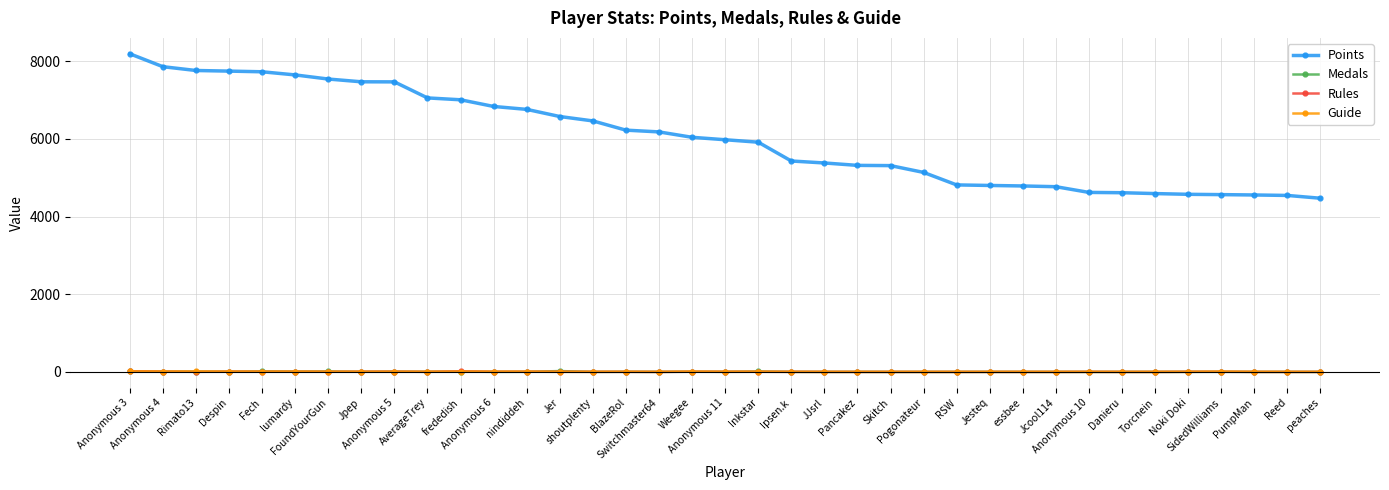

What is the greatest value displayed?

8190